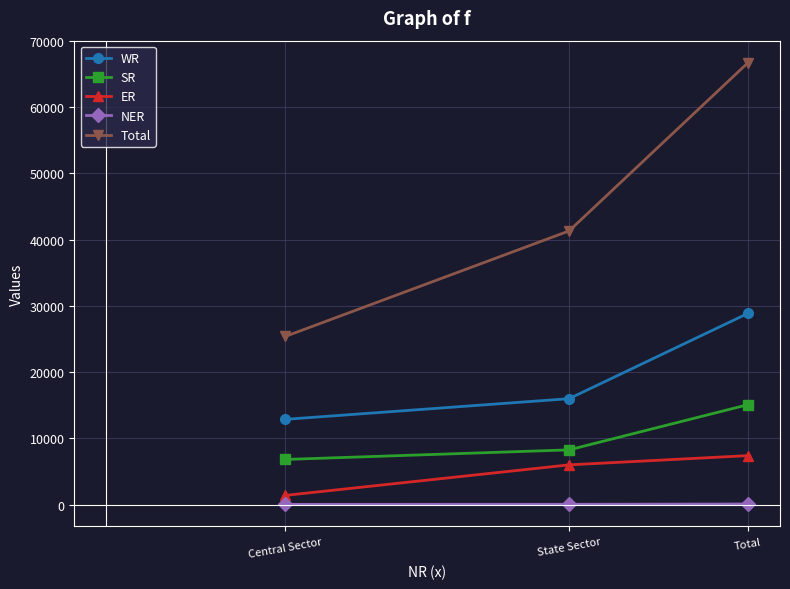

What is the difference between the maximum and minimum values in the ER series?

6005